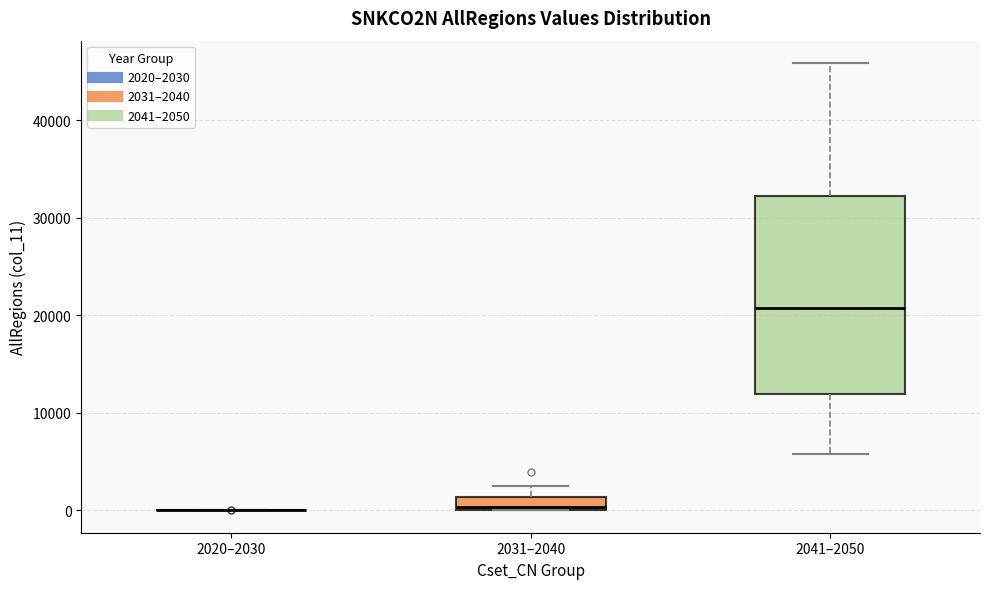

Comparing the boxes themselves (not the whiskers), which one is the tallest?

2041–2050